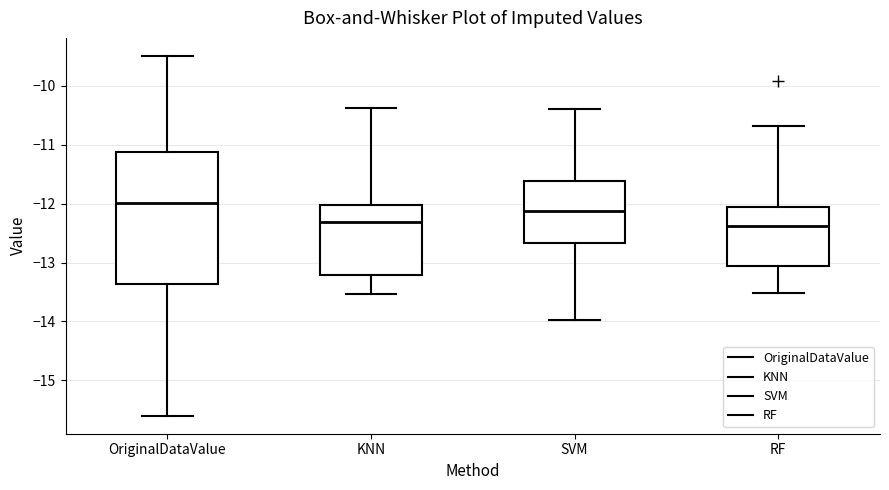

Where is the lower edge of the box for KNN on the y-axis? The values are not printed on the chart, so give them approximately, as read against the axis.

-13.2